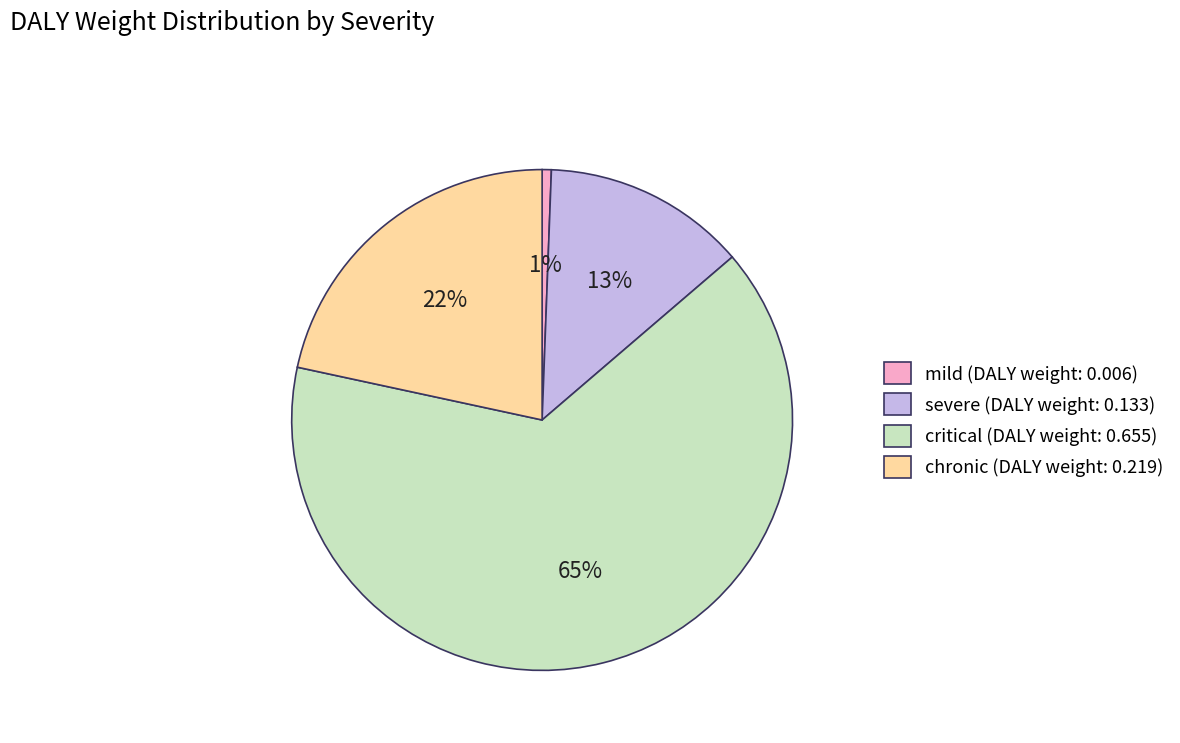

Rank the categories by value from highest to lowest.

critical, chronic, severe, mild